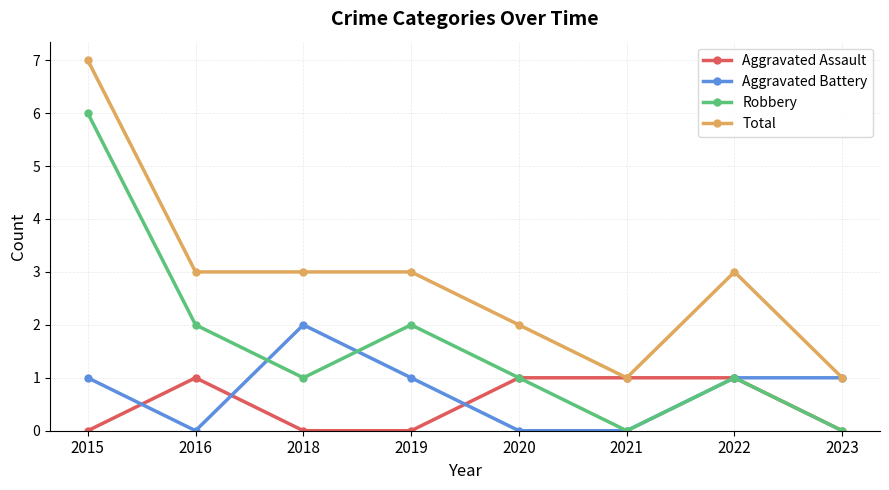

Rank the series at 2018 from highest to lowest value.

Total, Aggravated Battery, Robbery, Aggravated Assault